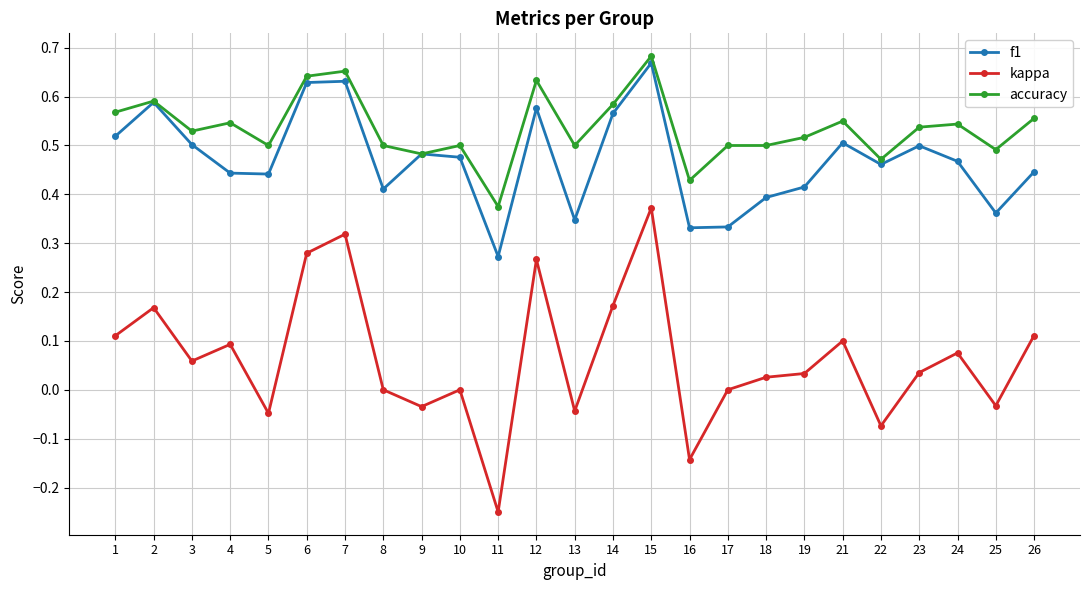

How many lines are shown in the chart?

3